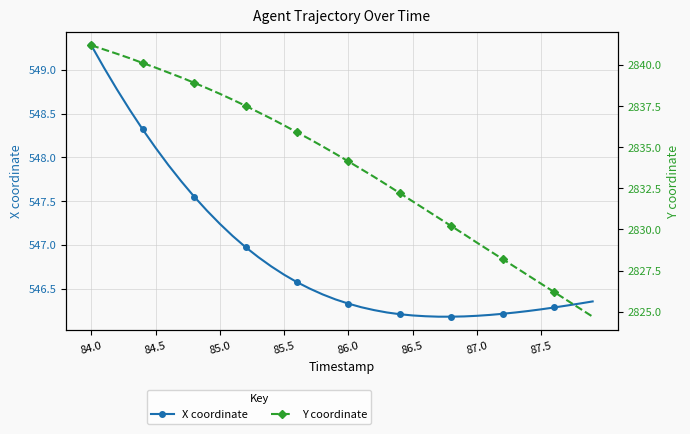

True or false: X coordinate has more than 2 interior local peaks.

False